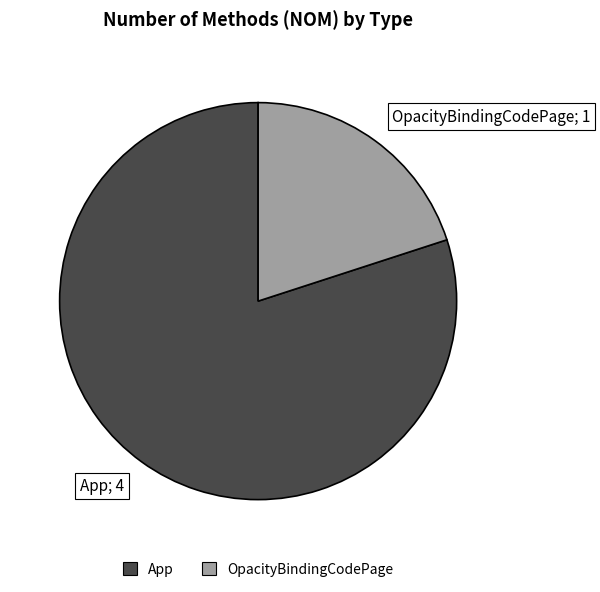

Rank the categories by value from highest to lowest.

App, OpacityBindingCodePage